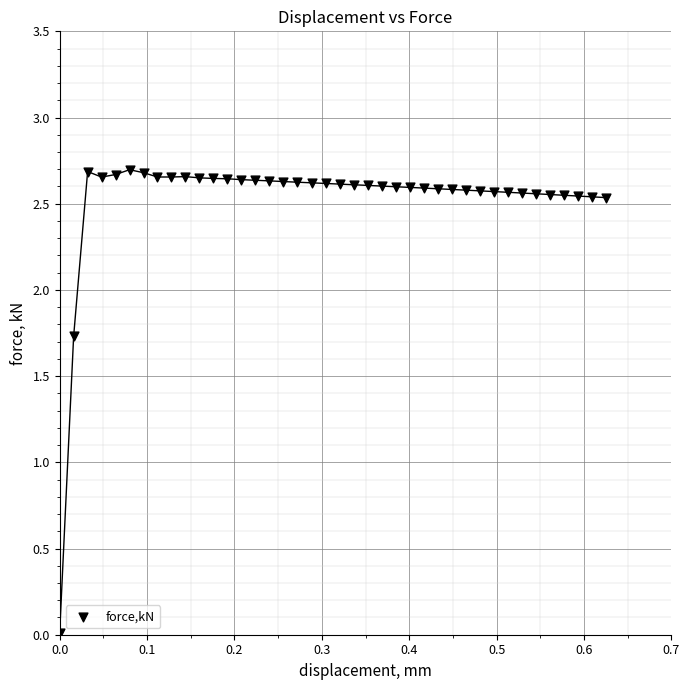

What Y value in the scatter plot is closest to 1?

1.7